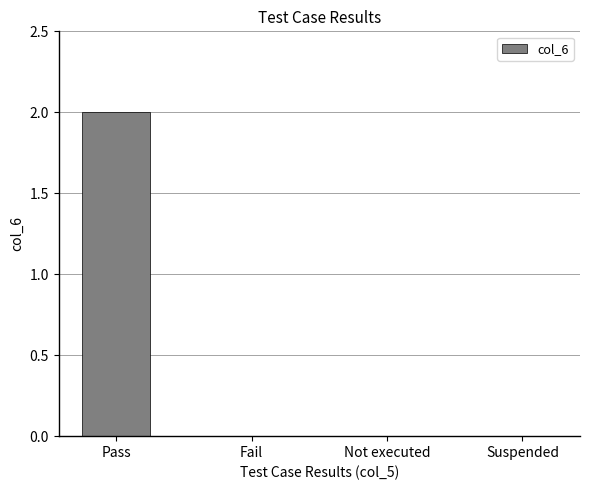

Which category has the highest value across all series?

Pass